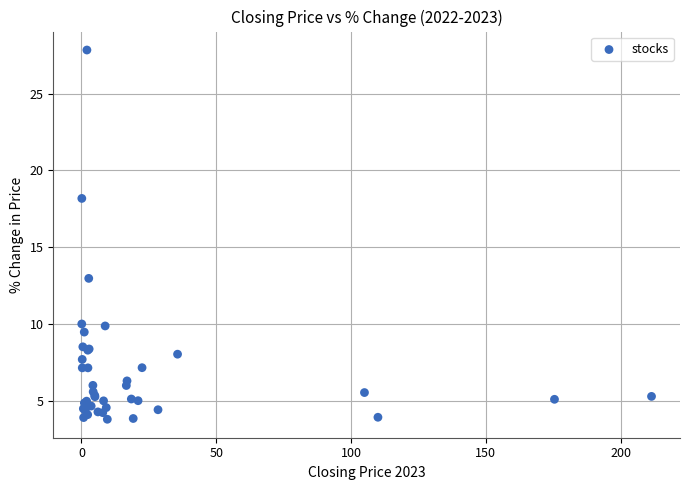

What Y value in the scatter plot is closest to 15?

13.0